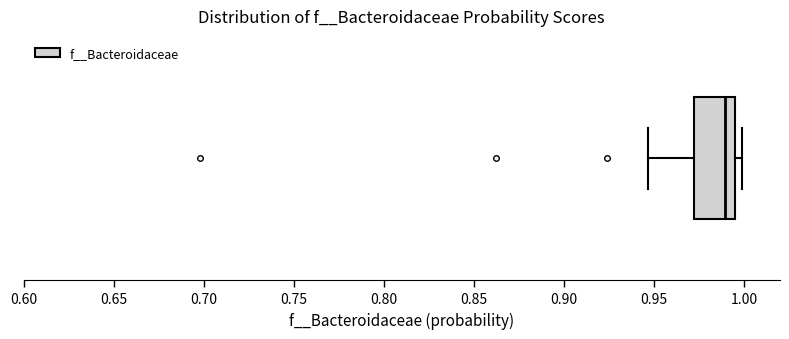

Transcribe this box plot: give where the median line is, the range the box spans, and where the two whiskers end, as read against the x-axis. The values are not printed on the chart, so give them approximately, as read against the axis.

median 0.990, box 0.970 to 0.995, whiskers 0.945 to 1.000